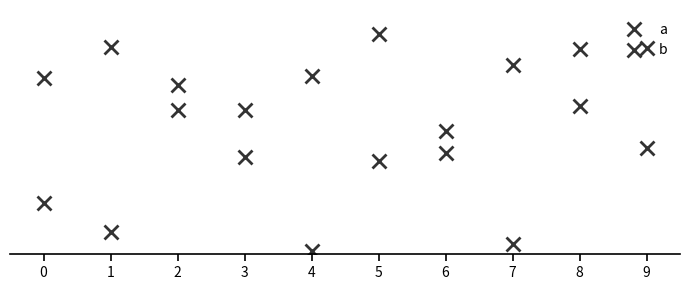

Is this an area chart (filled region under the line)?

No